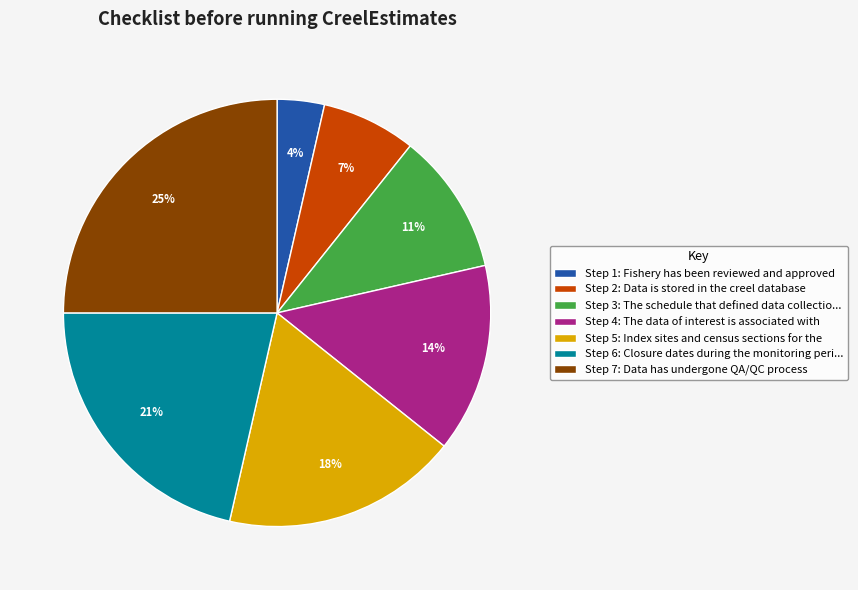

Is the sum of Step 6: Closure dates during the monitoring peri... and Step 1: Fishery has been reviewed and approved greater than half?

No